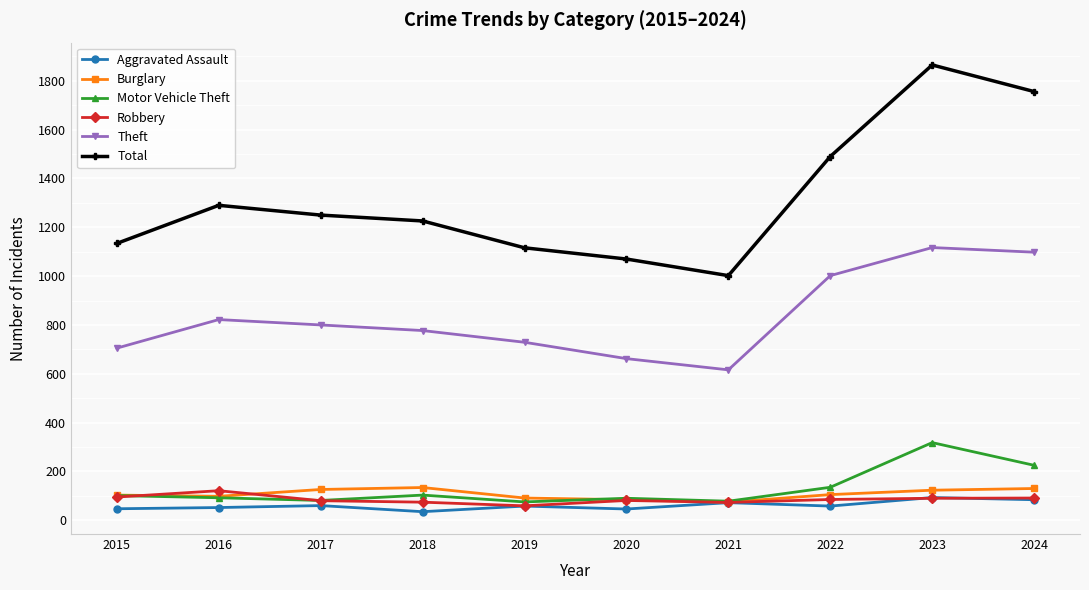

How many distinct data groups are displayed?

6